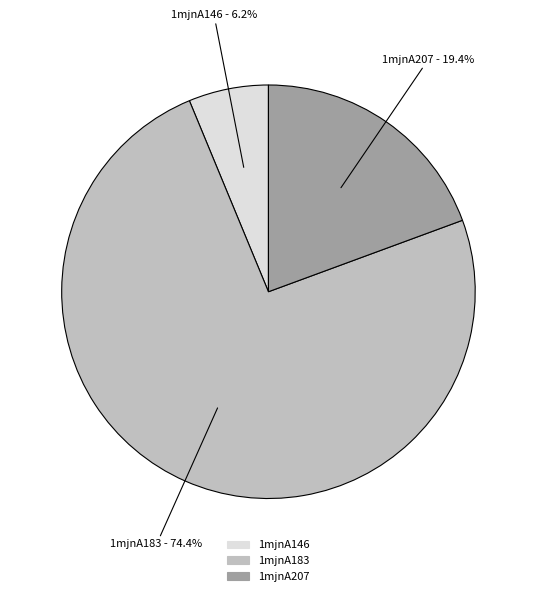

How many slices are in this pie chart?

3